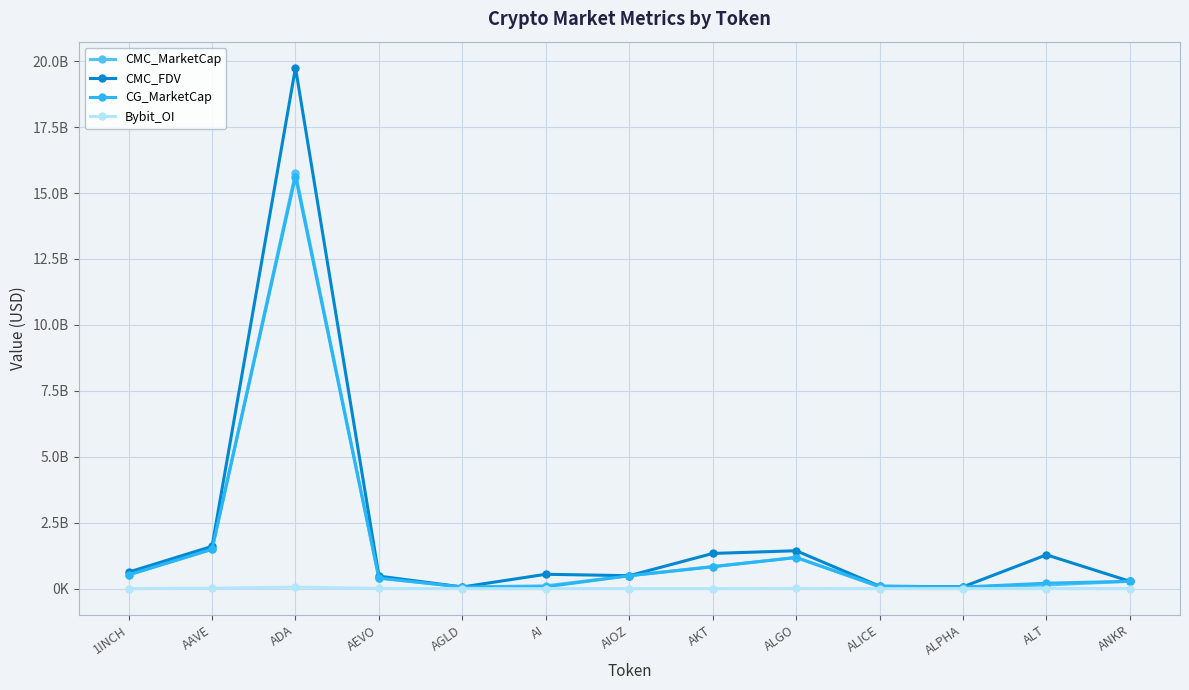

What value does the CMC_FDV series have at AGLD?

64432027.4